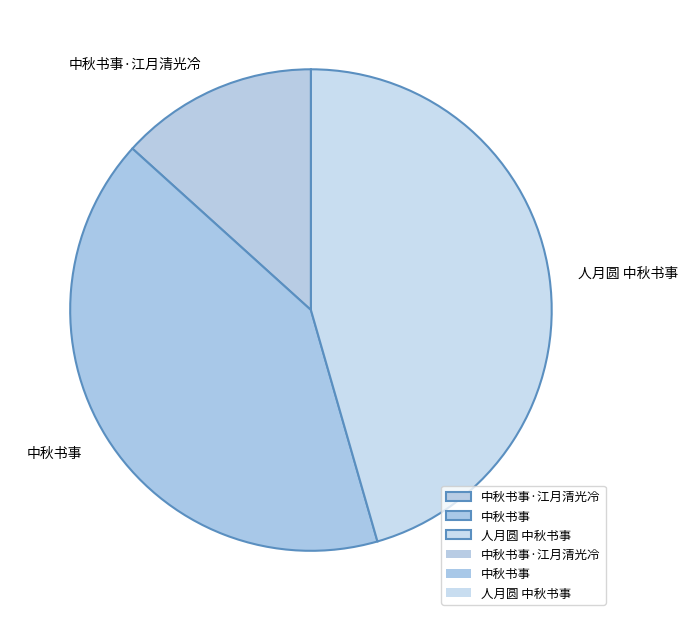

Do 人月圆 中秋书事 and 中秋书事·江月清光冷 together represent more than half of the pie?

Yes